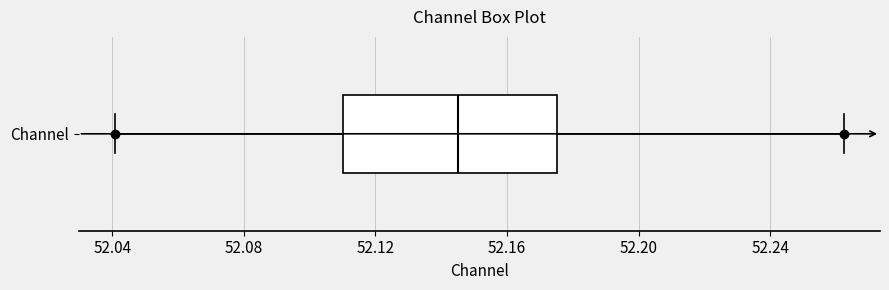

Where is the left edge of the box for Channel on the x-axis? The values are not printed on the chart, so give them approximately, as read against the axis.

52.110